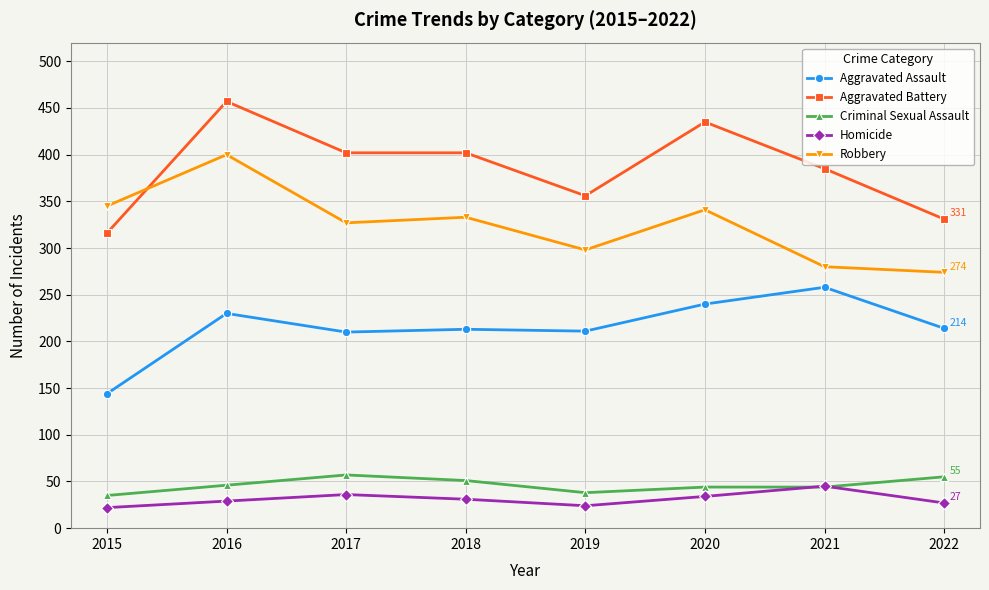

What is the value of the Homicide point at the 6th from the left?

34